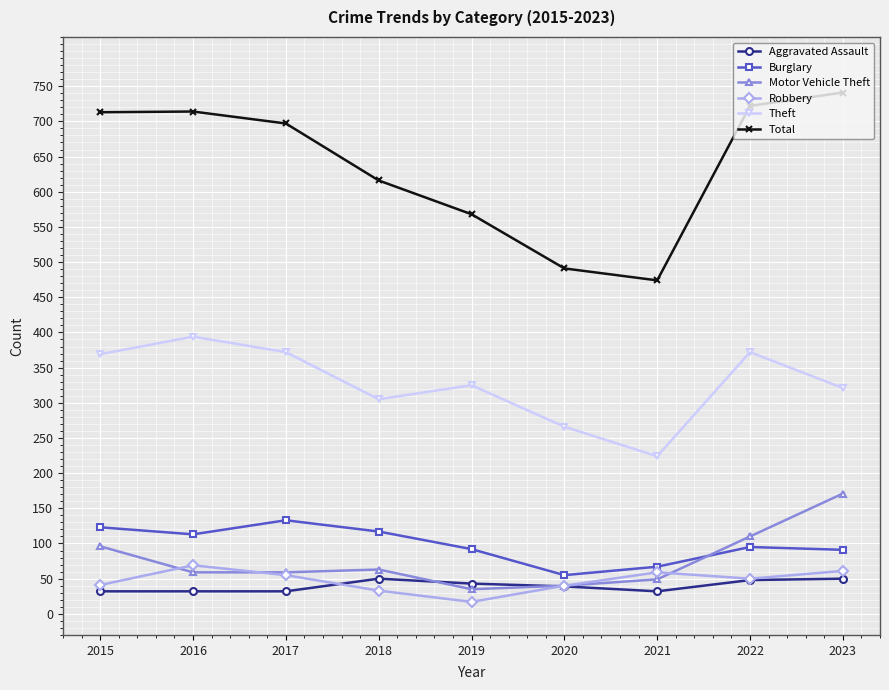

Is it true that Theft equals 369 at 2015?

True